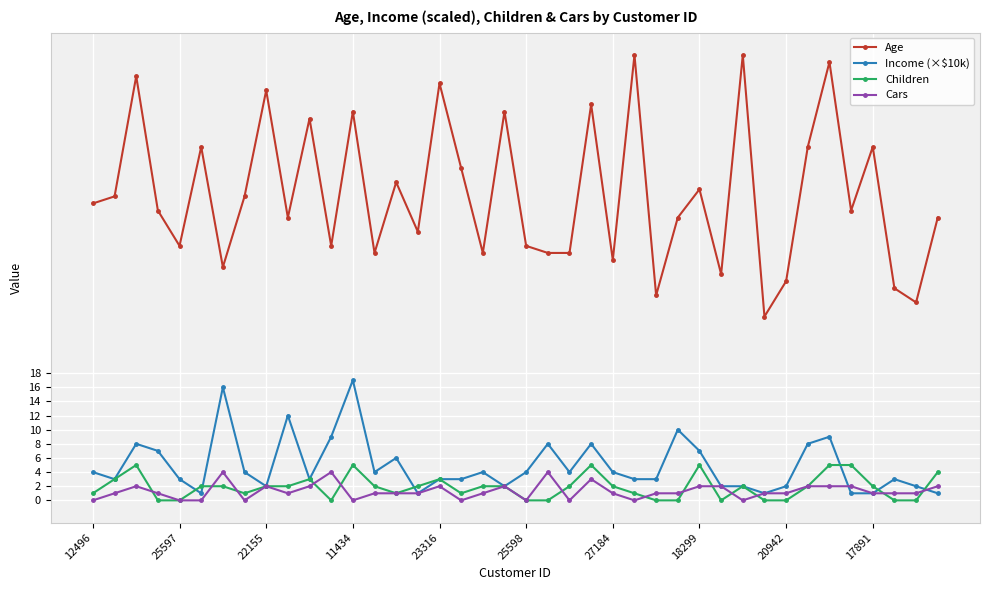

True or false: Income (×$10k) and Age cross at least once.

False